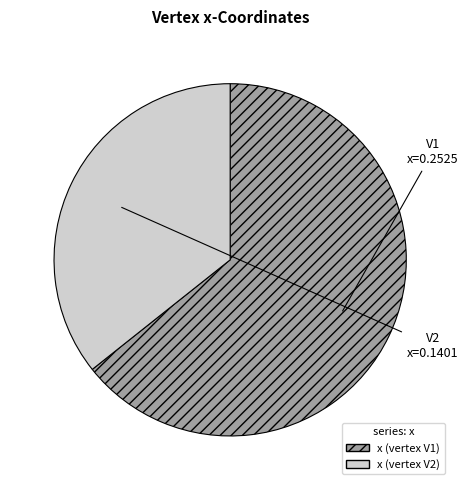

Is there a majority slice in this chart?

Yes